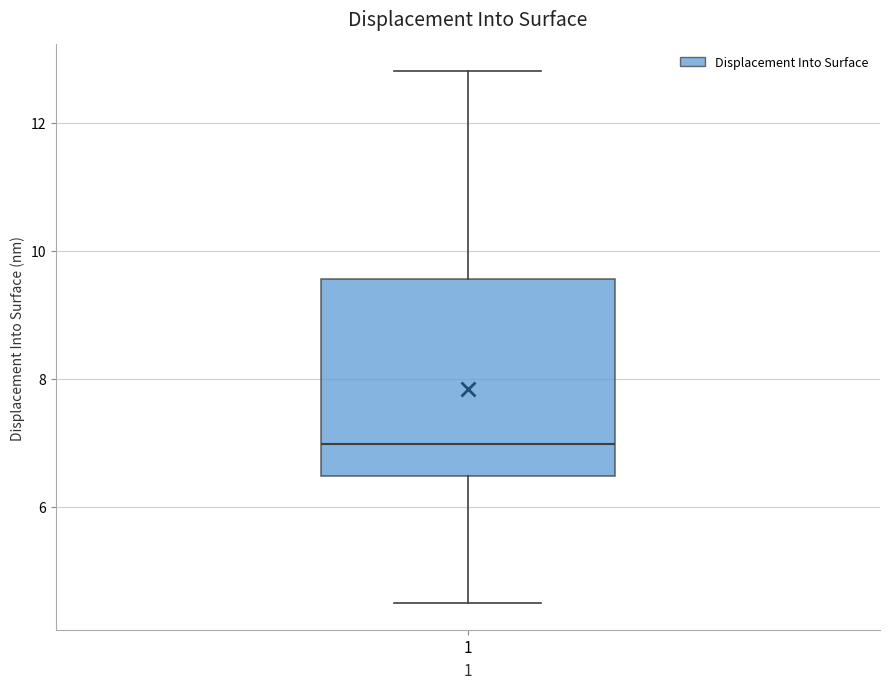

Transcribe this box plot: give where the median line is, the range the box spans, and where the two whiskers end, as read against the y-axis. The values are not printed on the chart, so give them approximately, as read against the axis.

median 7.0, box 6.4 to 9.6, whiskers 4.4 to 12.8